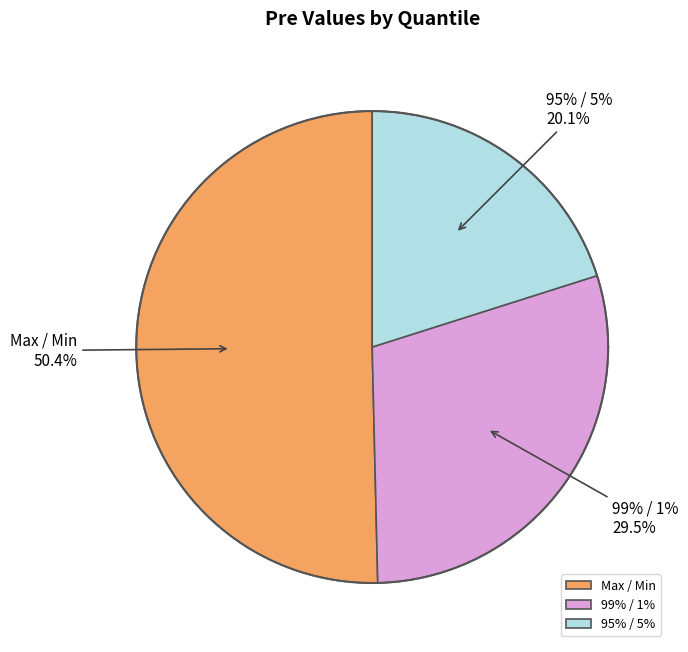

Which category has the smallest portion of the pie?

95% / 5%